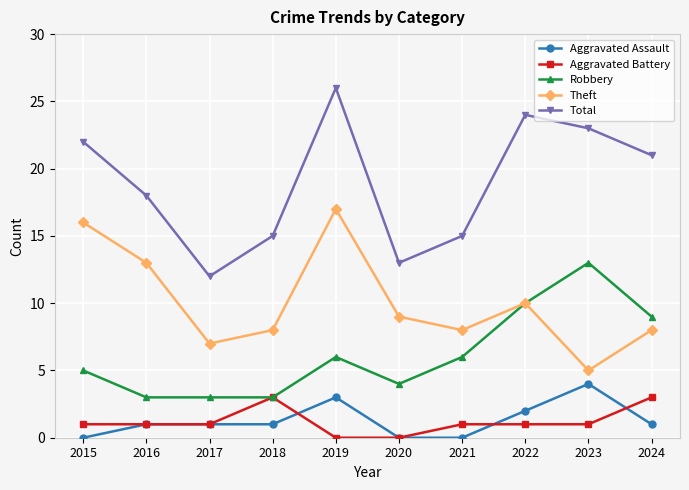

What is the sum of the Aggravated Assault values at 2016 and 2019?

4